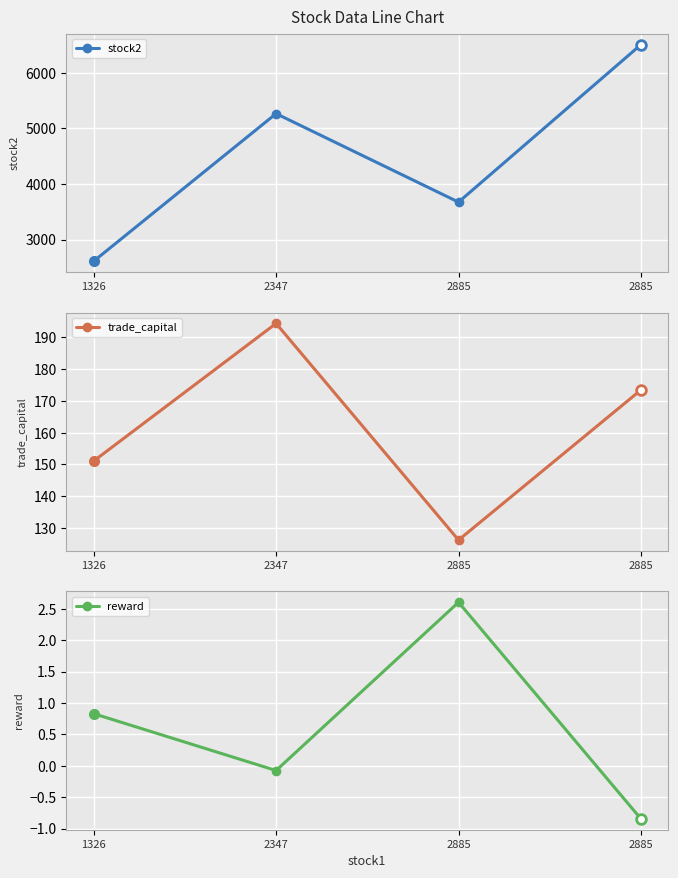

True or false: trade_capital and stock2 intersect in this chart.

False